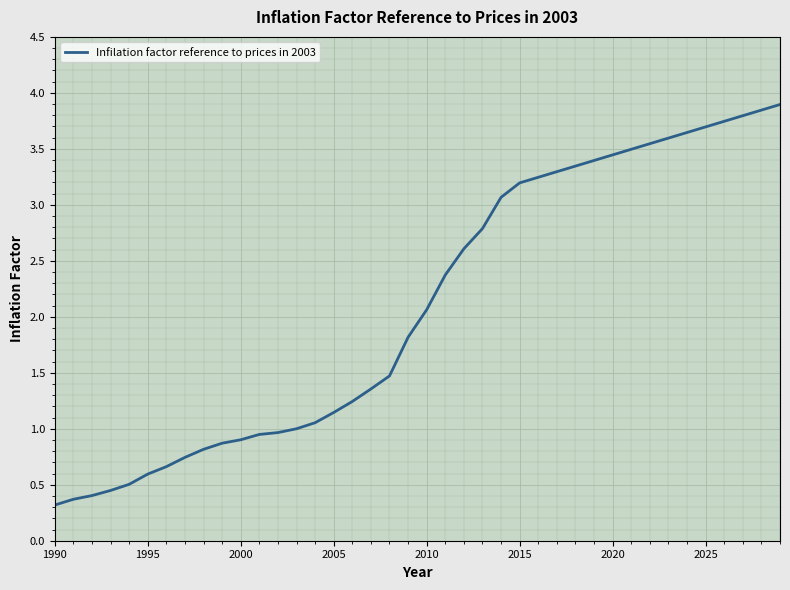

What is the maximum value shown in the chart?

3.9